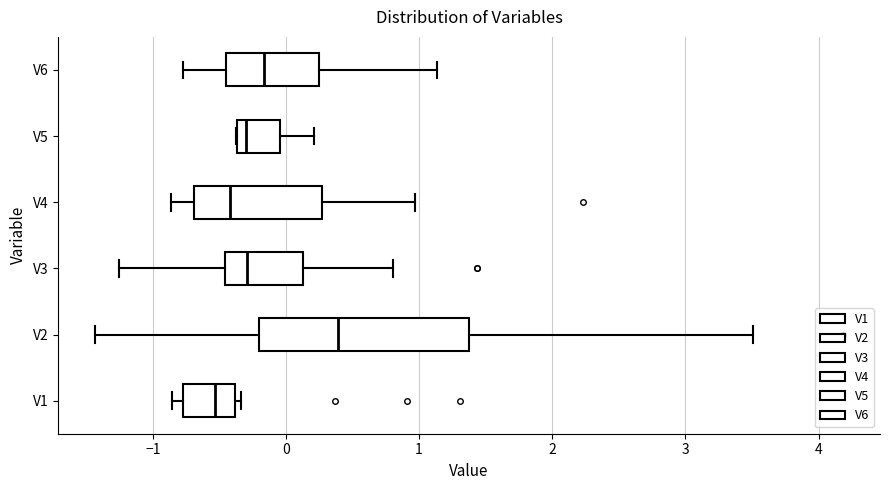

Reading bottom to top, read every box against the x-axis: the position of its median line, the range the box covers, and the ends of its whiskers. The values are not printed on the chart, so give them approximately, as read against the axis.

V1: median -0.5, box -0.8 to -0.4, whiskers -0.9 to -0.3
V2: median 0.4, box -0.2 to 1.4, whiskers -1.4 to 3.5
V3: median -0.3, box -0.5 to 0.1, whiskers -1.3 to 0.8
V4: median -0.4, box -0.7 to 0.3, whiskers -0.9 to 1.0
V5: median -0.3, box -0.4 to 0.0, whiskers -0.4 to 0.2
V6: median -0.2, box -0.5 to 0.2, whiskers -0.8 to 1.1